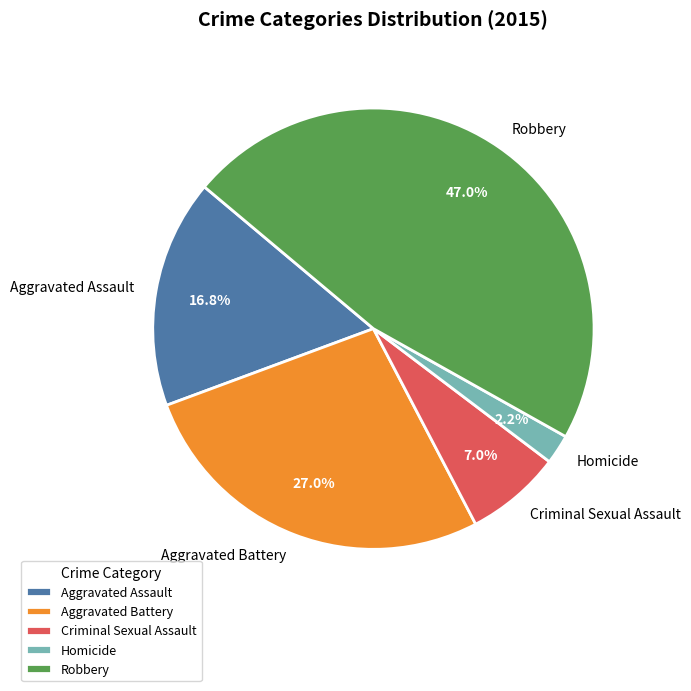

Rank the categories by value from lowest to highest.

Homicide, Criminal Sexual Assault, Aggravated Assault, Aggravated Battery, Robbery